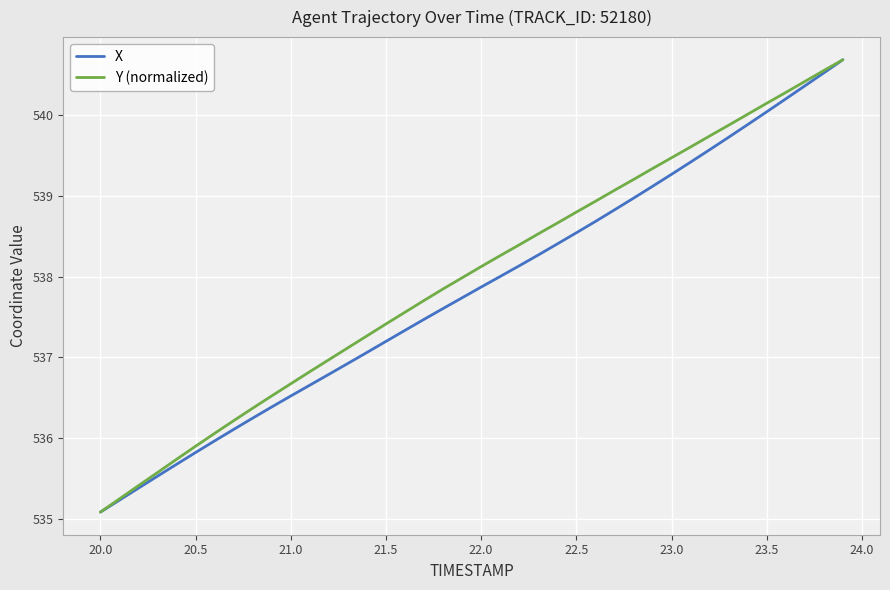

What is the lowest value of the X series?

535.1